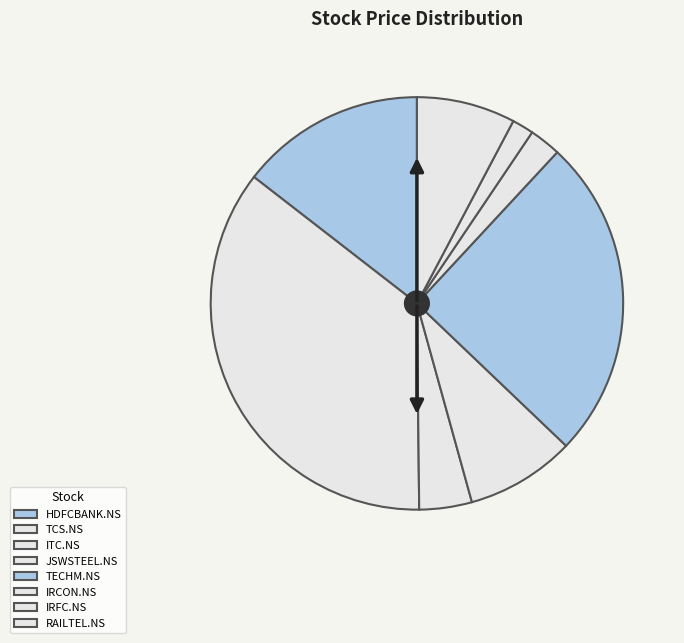

Is there a majority slice in this chart?

No